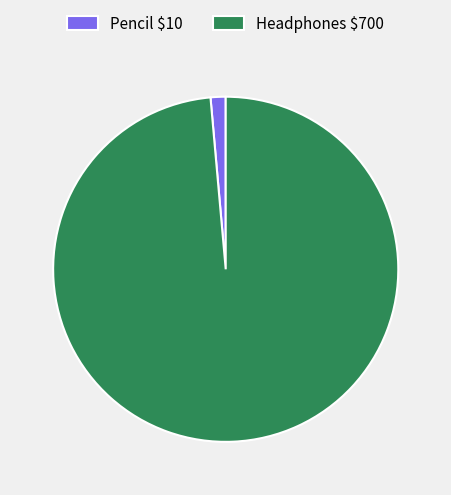

Which slice is the largest?

Headphones